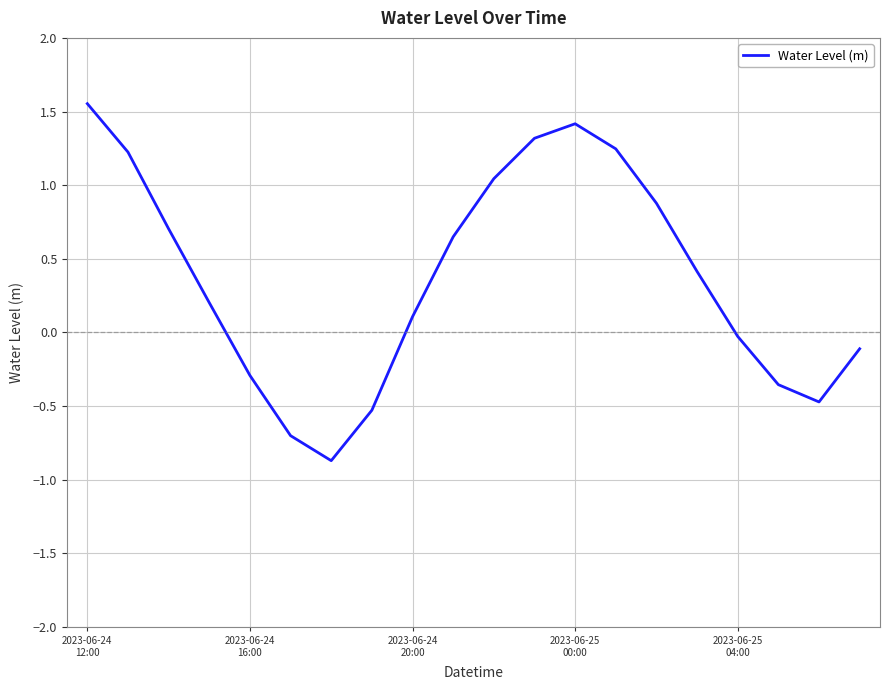

What is the difference between the second highest and minimum values?

2.3